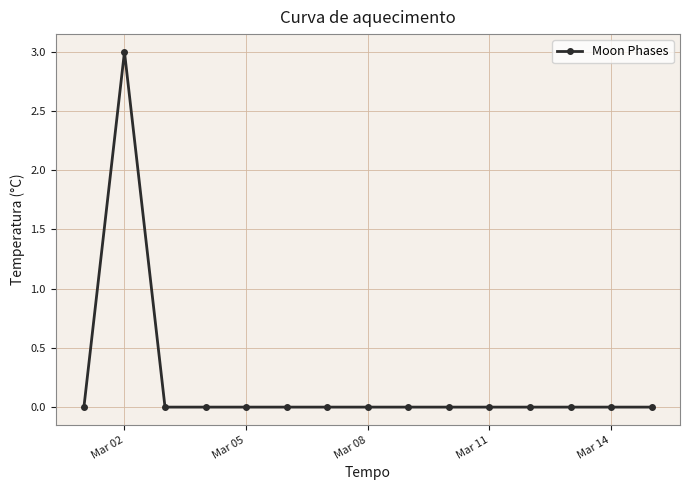

Reading left to right, extract all data points from this chart.

0	3	0	0	0	0	0	0	0	0	0	0	0	0	0